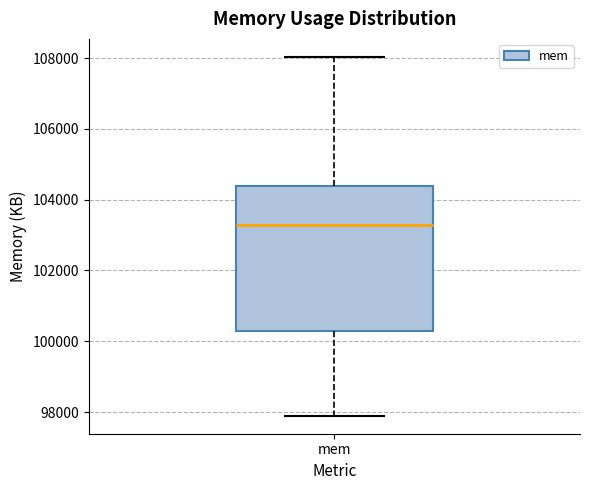

Where does the median line of the box for mem sit on the y-axis? The values are not printed on the chart, so give them approximately, as read against the axis.

103200